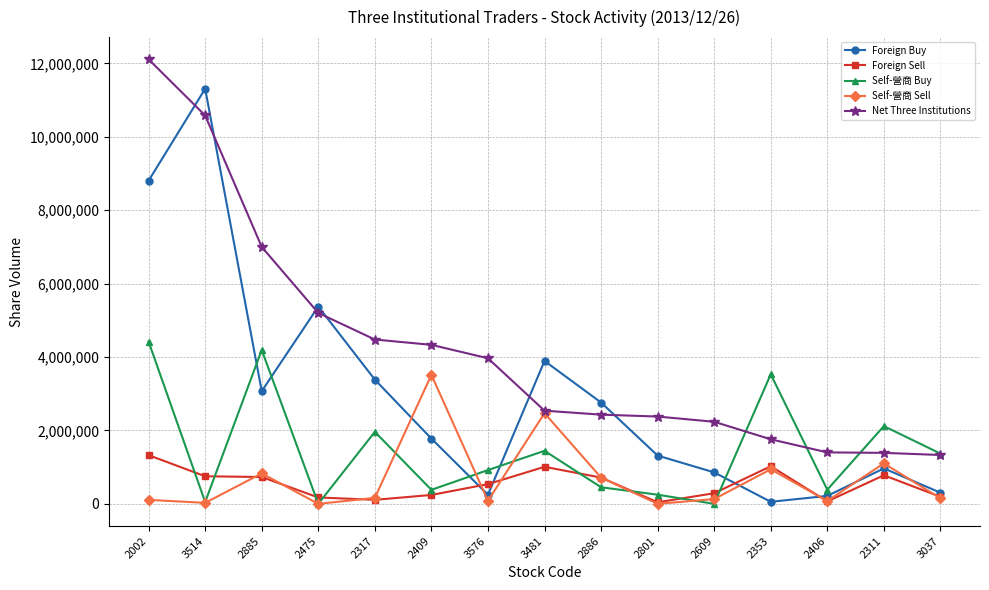

The value of Foreign Buy at 3514 is 11312000. True or false?

True